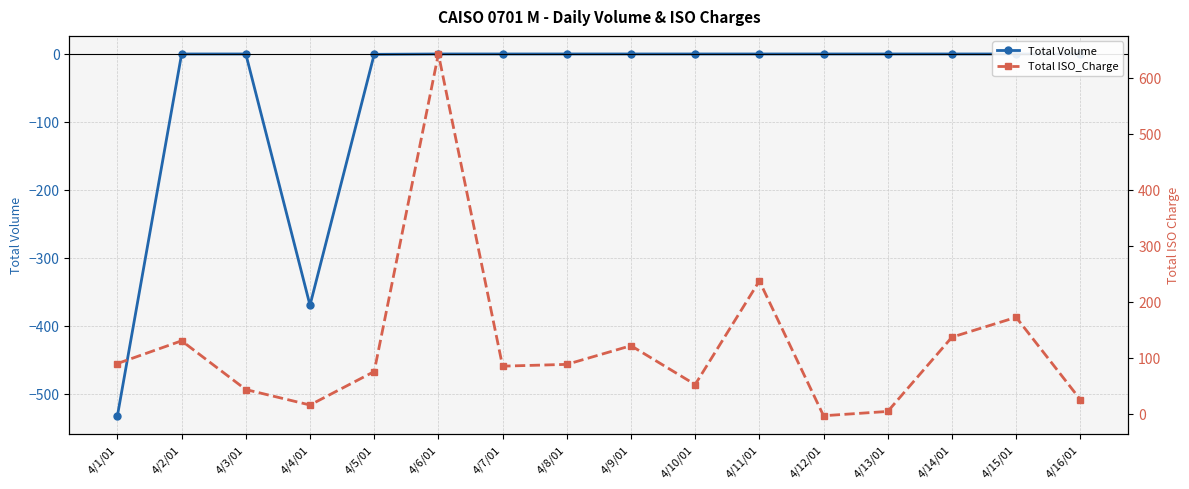

What is the smallest value displayed?

-532.1